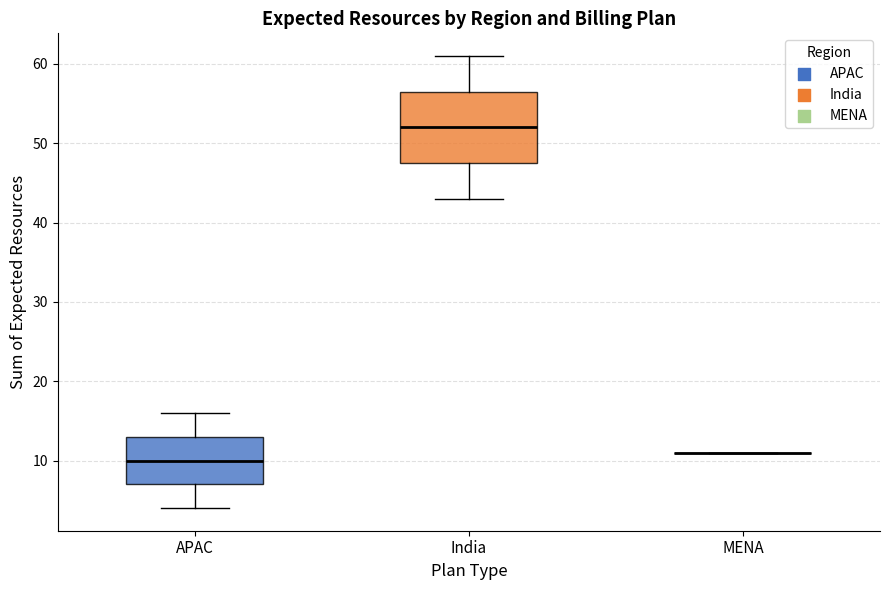

Where does the lower whisker of the box for APAC end on the y-axis? The values are not printed on the chart, so give them approximately, as read against the axis.

4